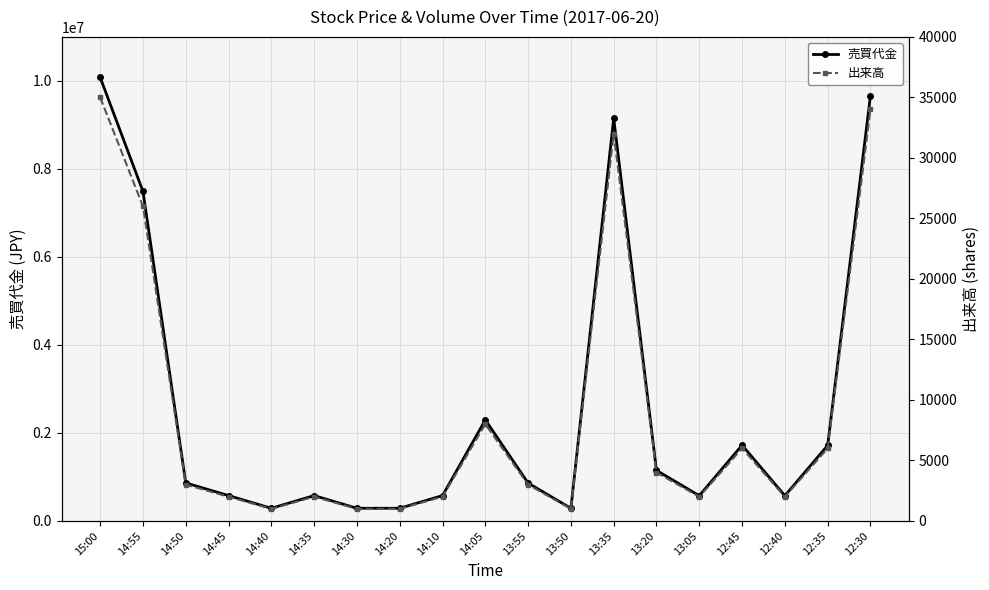

Which series has the widest spread of values?

売買代金